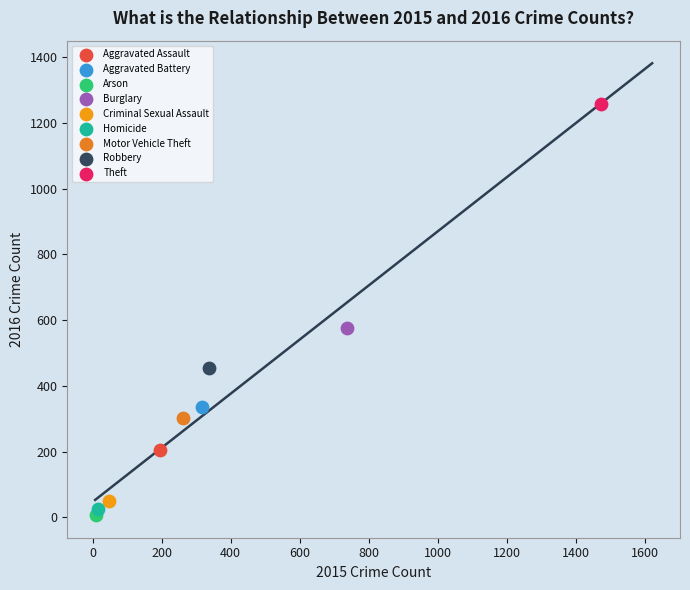

Which series contains the lowest Y value?

Arson